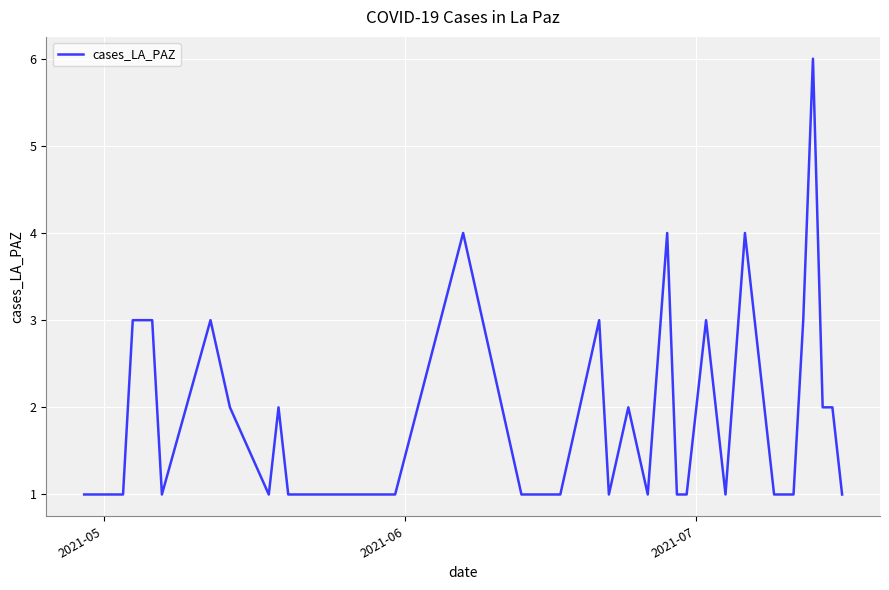

What is the greatest value displayed?

6